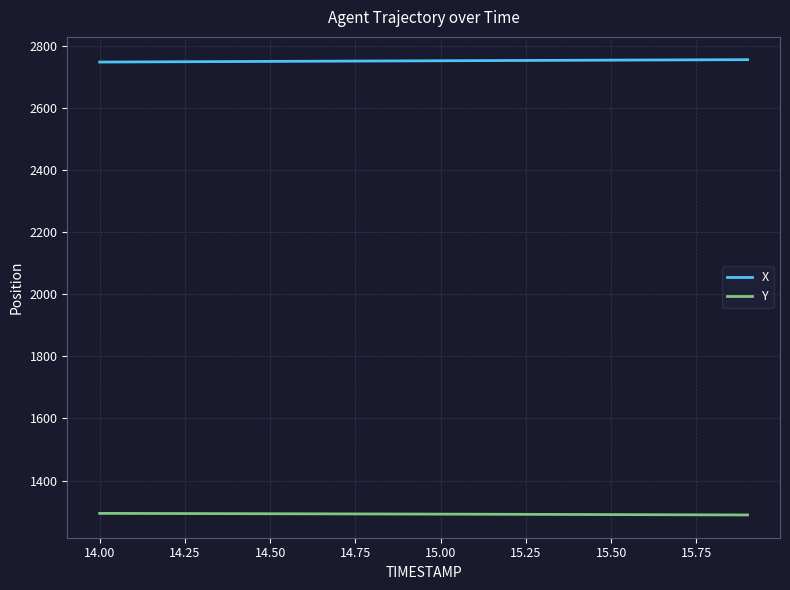

What is the highest value of the Y series?

1294.7